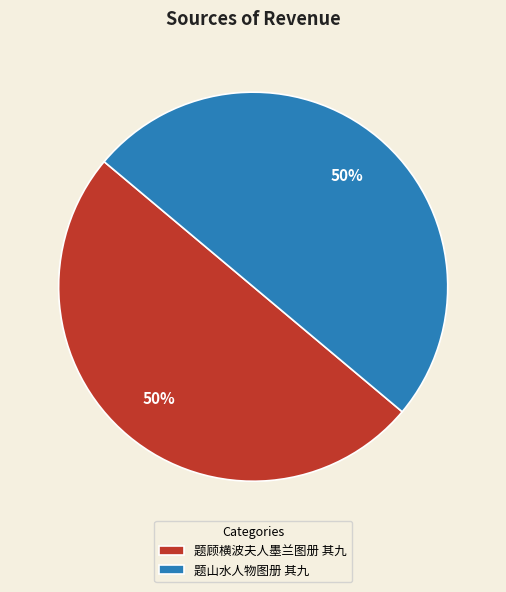

What percentage is the 题山水人物图册 其九 slice, to the nearest percent?

50%